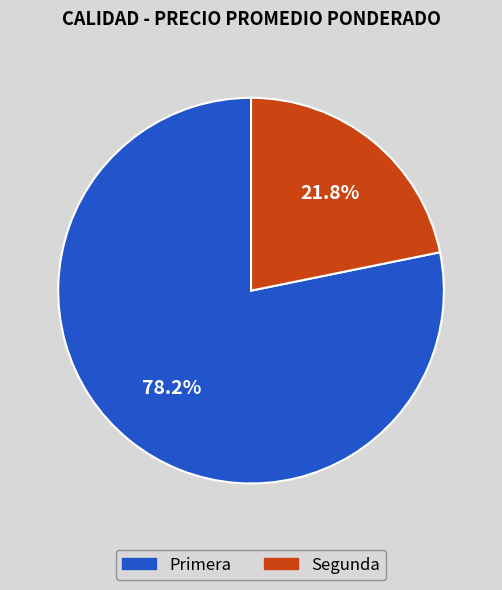

Which has a higher value, Primera or Segunda?

Primera